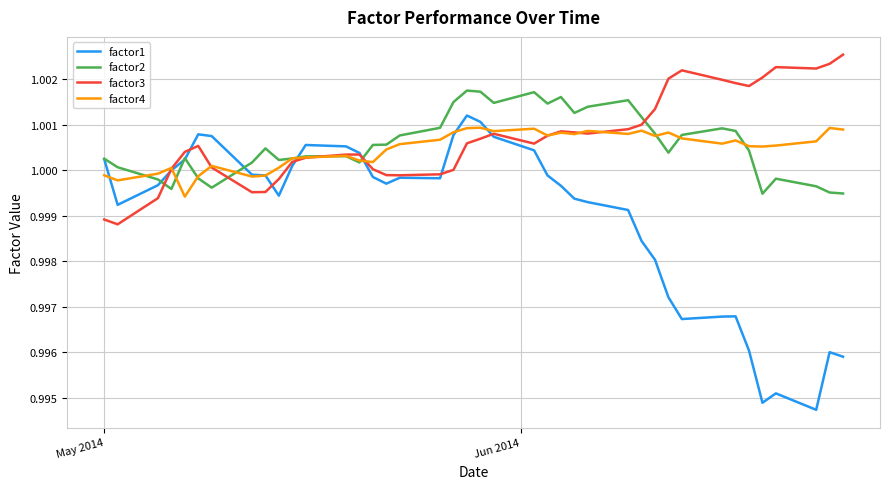

Which series has the widest spread of values?

factor1